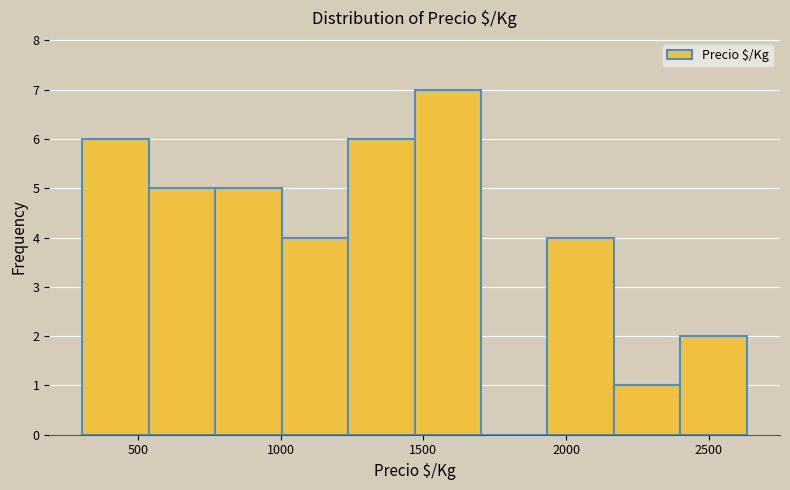

Reading left to right, list every bar in this chart as the range it spans on the x-axis followed by its height. Neither the bar edges nor the heights are printed on the chart, so give them approximately, as read against the axes.

300 to 550: 6
550 to 750: 5
750 to 1000: 5
1000 to 1250: 4
1250 to 1450: 6
1450 to 1700: 7
1700 to 1950: 0
1950 to 2150: 4
2150 to 2400: 1
2400 to 2650: 2